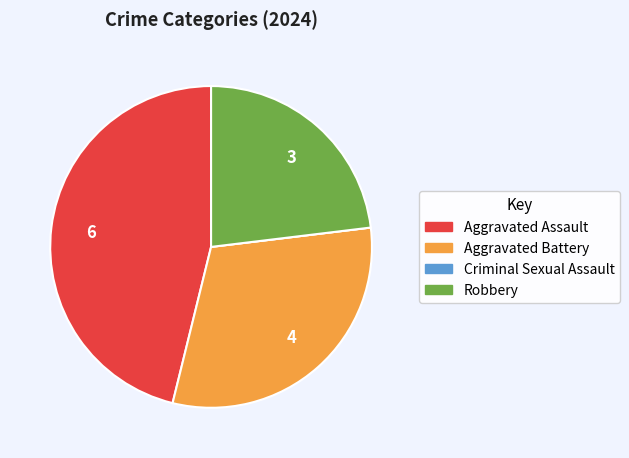

Does any single category account for the majority?

No